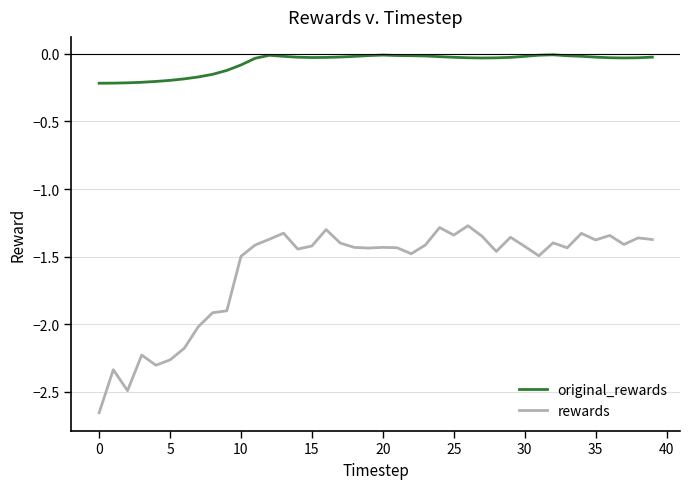

List the series in order of their peak value, lowest first.

rewards, original_rewards